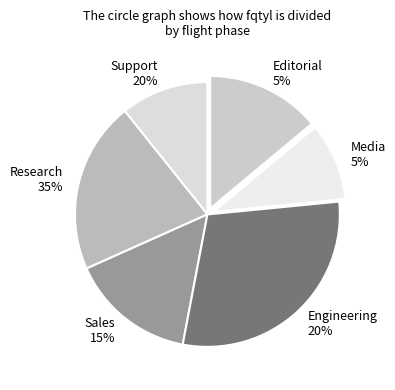

Is there a majority slice in this chart?

No